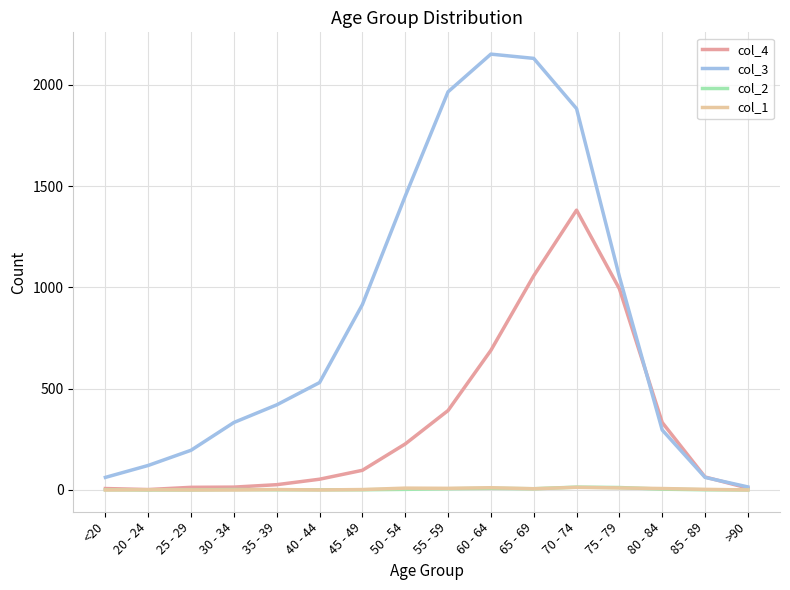

What is the maximum value shown in the chart?

2151